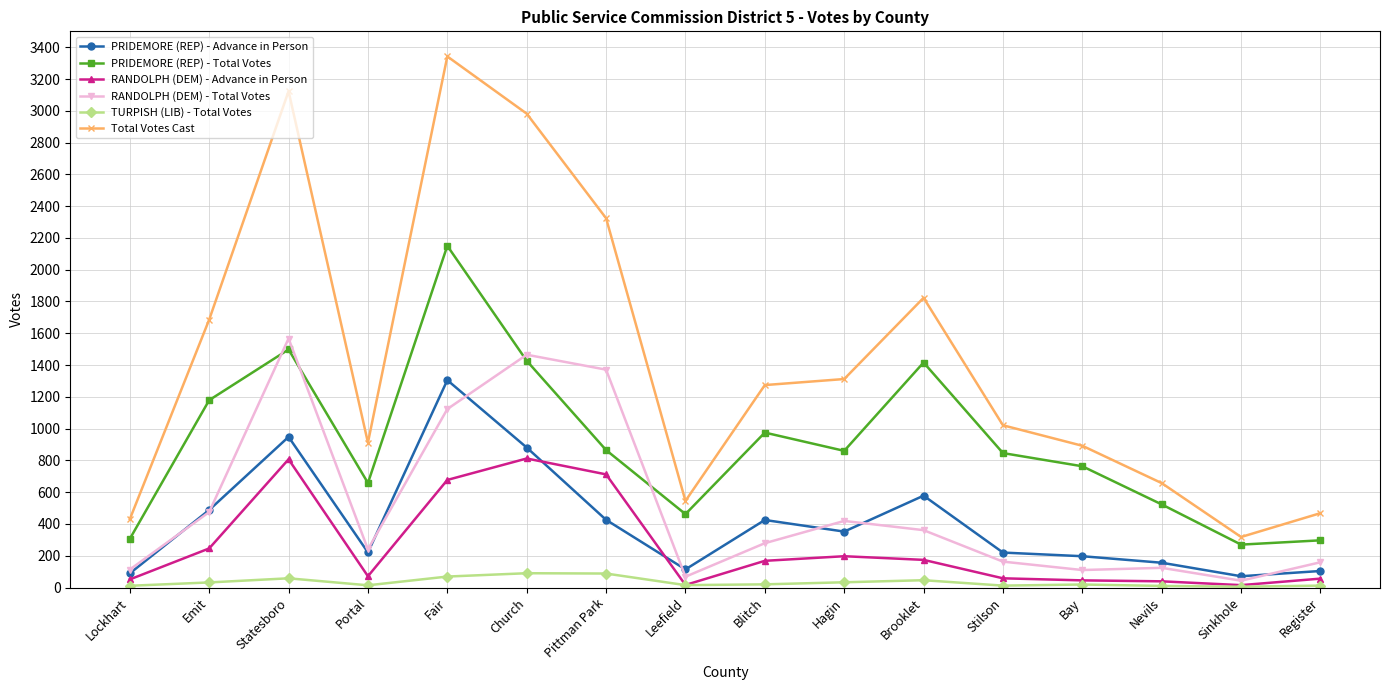

What are all the series names shown in the legend?

PRIDEMORE (REP) - Advance in Person, PRIDEMORE (REP) - Total Votes, RANDOLPH (DEM) - Advance in Person, RANDOLPH (DEM) - Total Votes, TURPISH (LIB) - Total Votes, Total Votes Cast